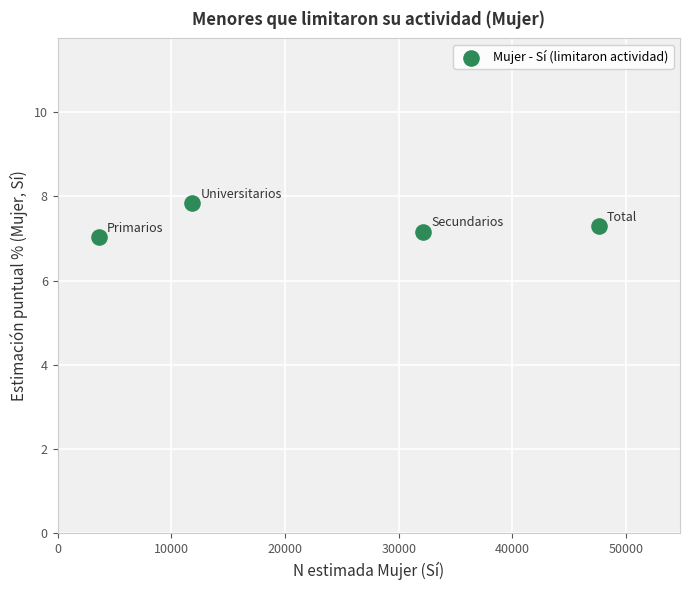

What is the average Y value?

7.3